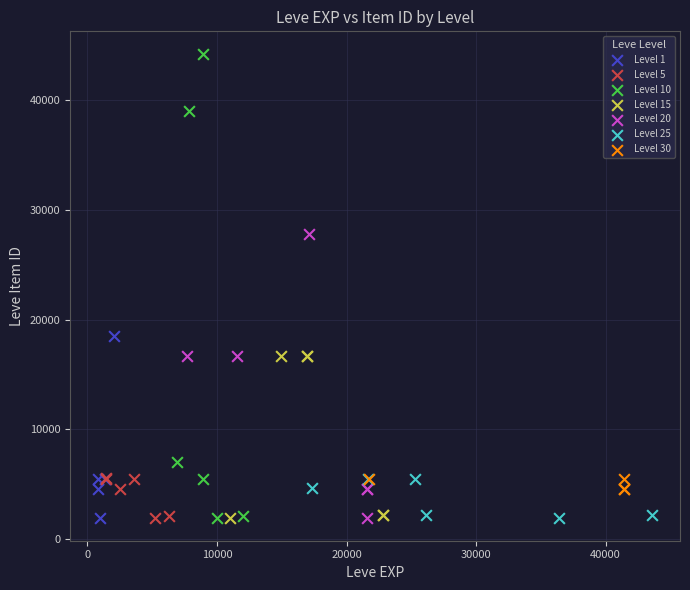

What are all the series names shown in the legend?

Level 1, Level 5, Level 10, Level 15, Level 20, Level 25, Level 30